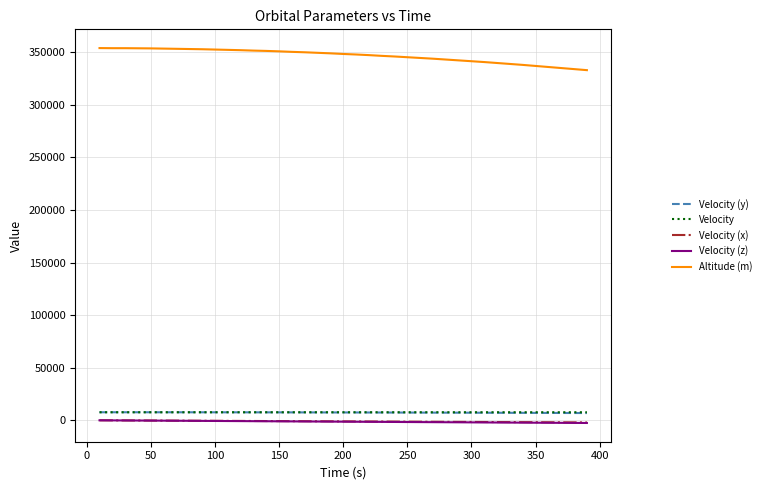

Which series has the largest total across all categories?

Altitude (m)